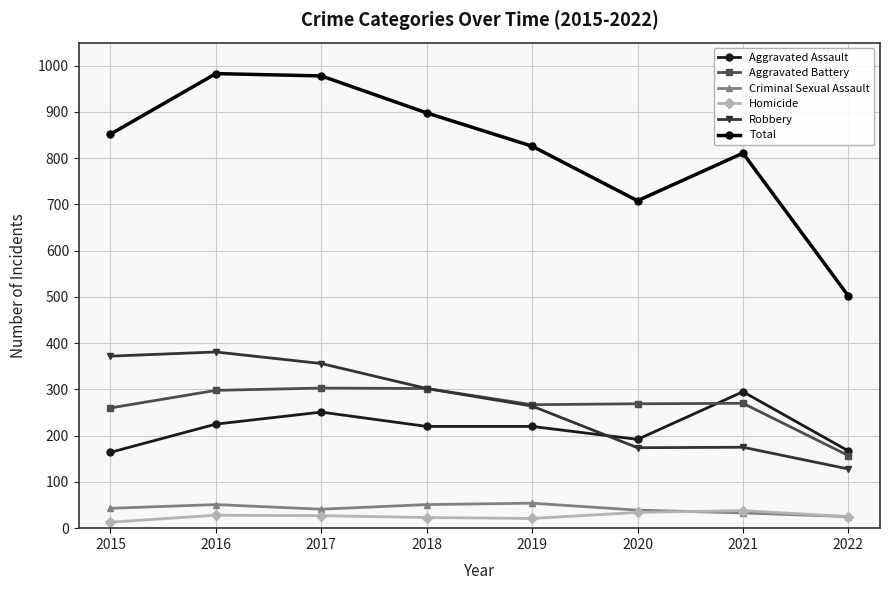

At how many categories does at least one series exceed 299?

8